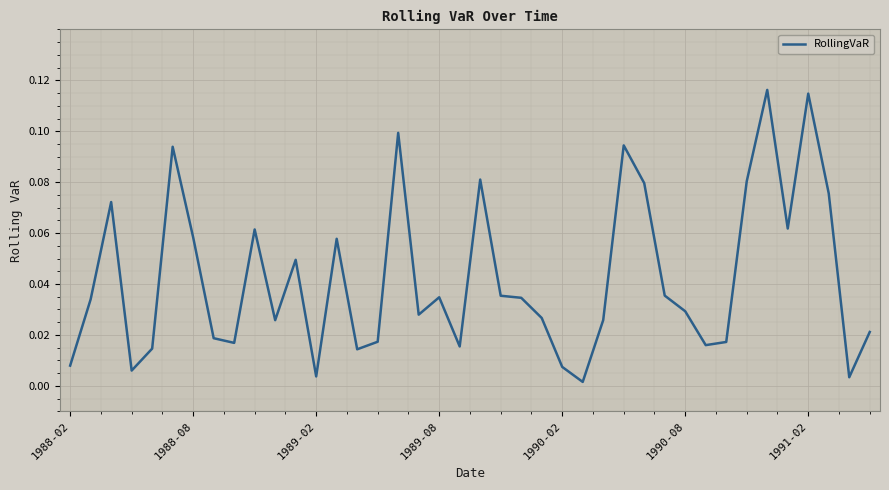

What is the value of the 37th point from the left?

0.1